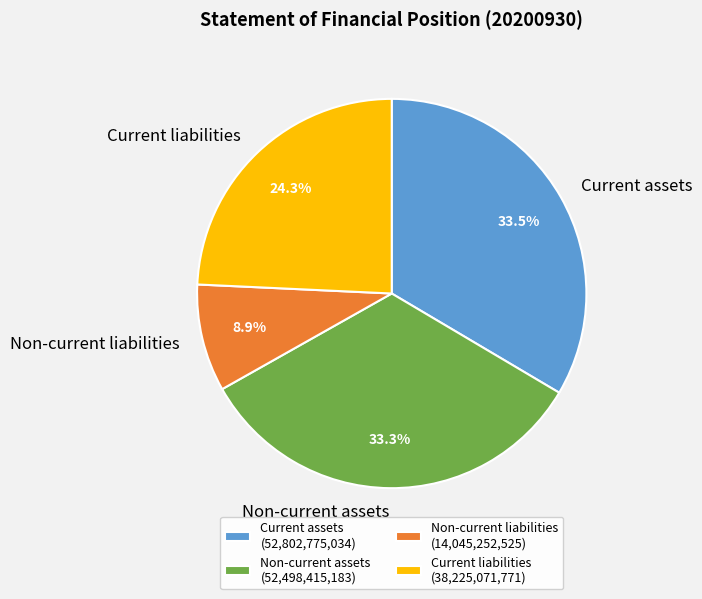

To the nearest percent, what is the combined percentage of Non-current liabilities and Non-current assets?

42%